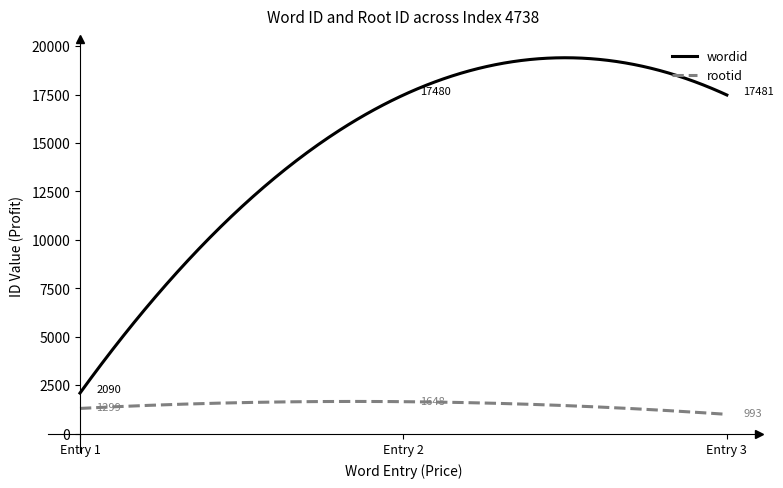

What is the difference between the maximum and minimum values in the rootid series?

666.7